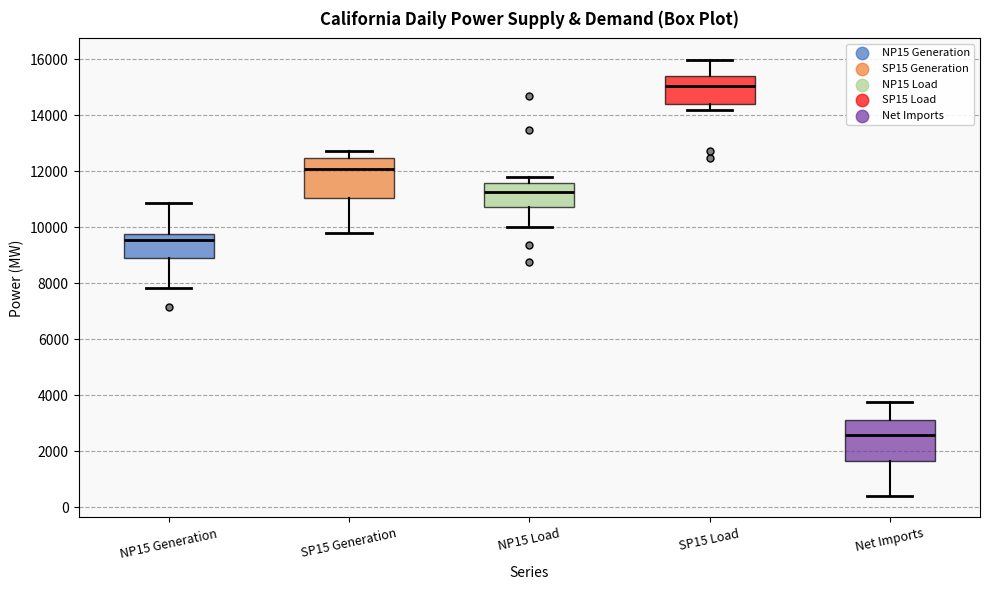

Reading left to right, transcribe this box plot: for each box, give where its median line is, the range the box spans, and where its two whiskers end, as read against the y-axis. The values are not printed on the chart, so give them approximately, as read against the axis.

NP15 Generation: median 9600, box 9000 to 9800, whiskers 7800 to 10800
SP15 Generation: median 12200, box 11000 to 12400, whiskers 9800 to 12800
NP15 Load: median 11200, box 10800 to 11600, whiskers 10000 to 11800
SP15 Load: median 15000, box 14400 to 15400, whiskers 14200 to 16000
Net Imports: median 2600, box 1600 to 3200, whiskers 400 to 3800